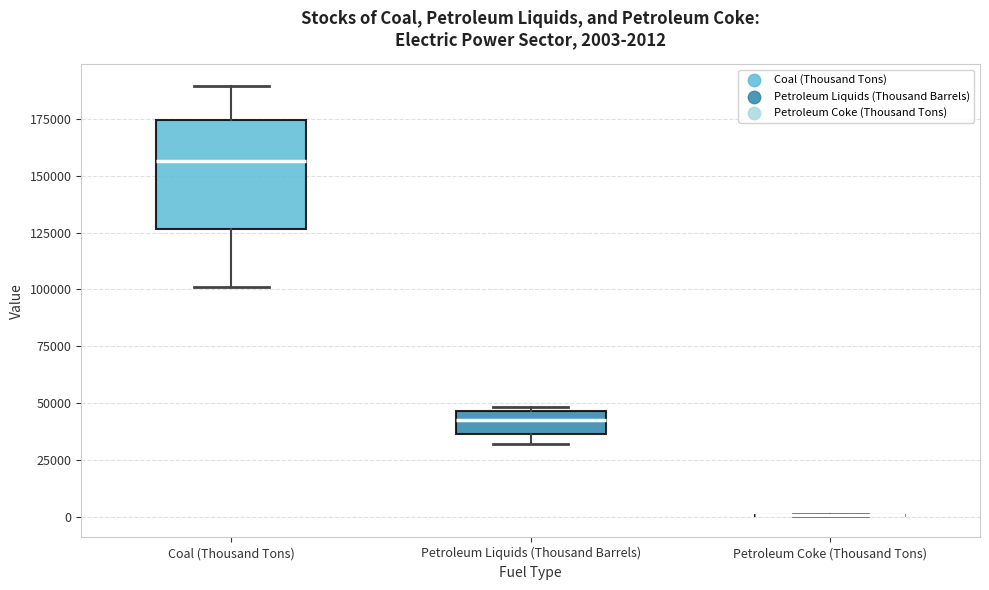

Comparing the boxes themselves (not the whiskers), which one is the tallest?

Coal (Thousand Tons)